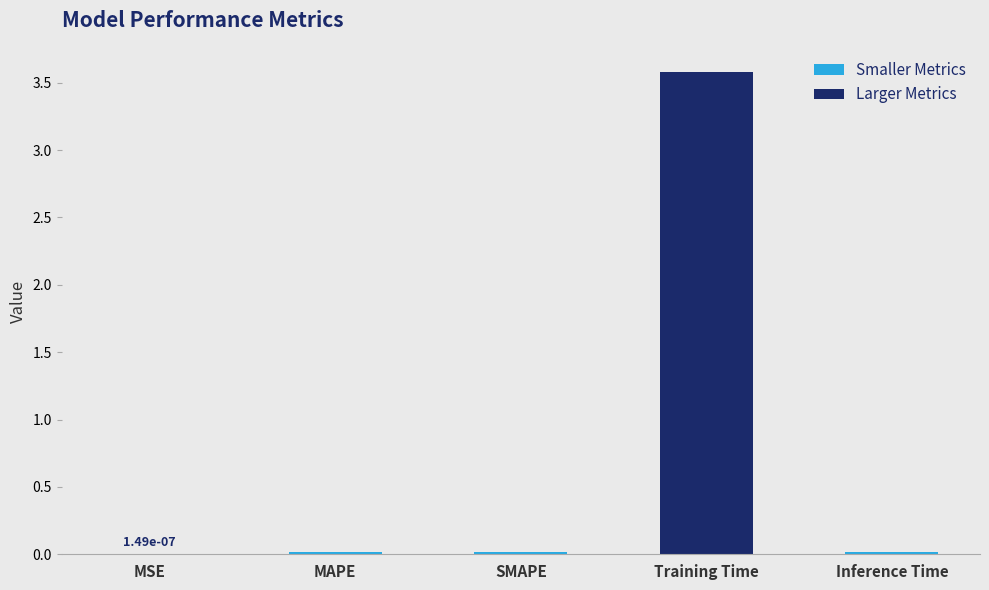

At which label is Smaller Metrics closest to 0?

Training Time